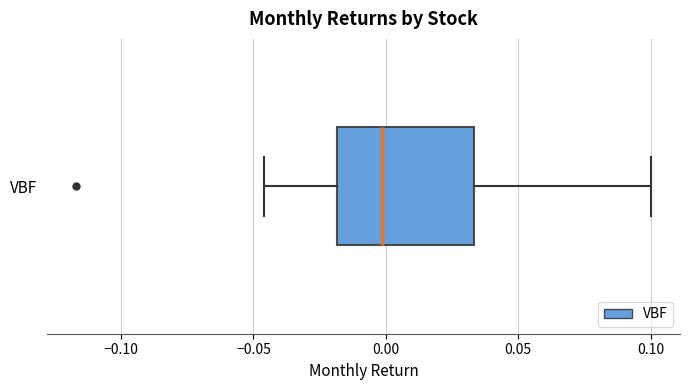

Read this box plot against the x-axis: the position of the median line, the range covered by the box, and the ends of both whiskers. The values are not printed on the chart, so give them approximately, as read against the axis.

median 0.000, box -0.020 to 0.035, whiskers -0.045 to 0.100